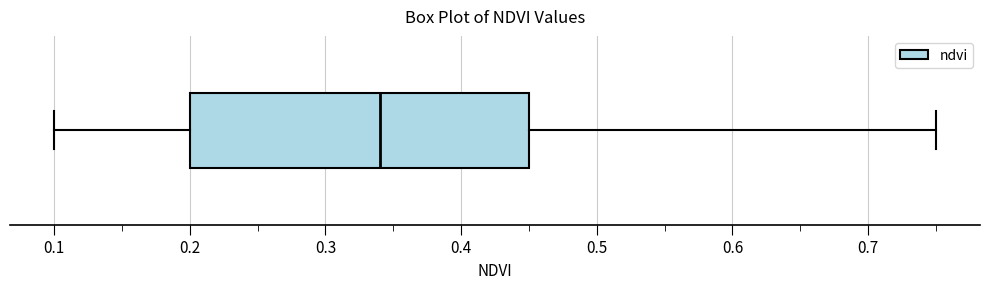

Read this box plot against the x-axis: the position of the median line, the range covered by the box, and the ends of both whiskers. The values are not printed on the chart, so give them approximately, as read against the axis.

median 0.34, box 0.20 to 0.45, whiskers 0.10 to 0.75